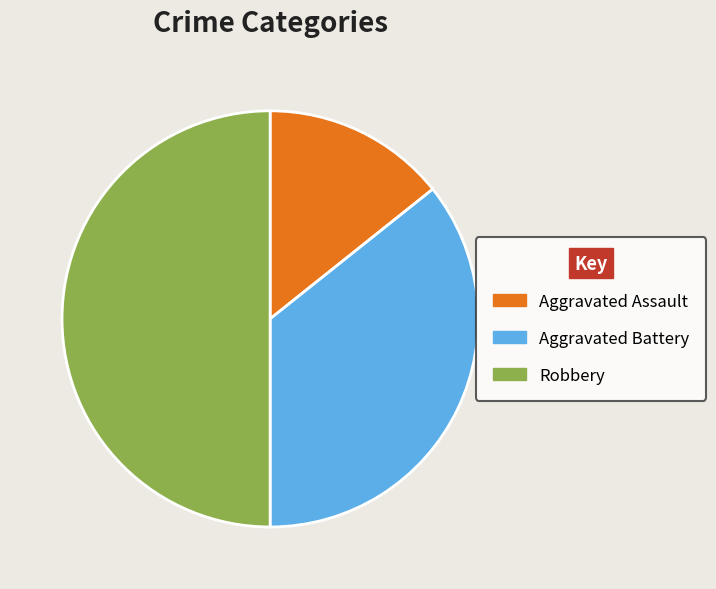

True or false: Aggravated Battery accounts for 22% of the total.

False